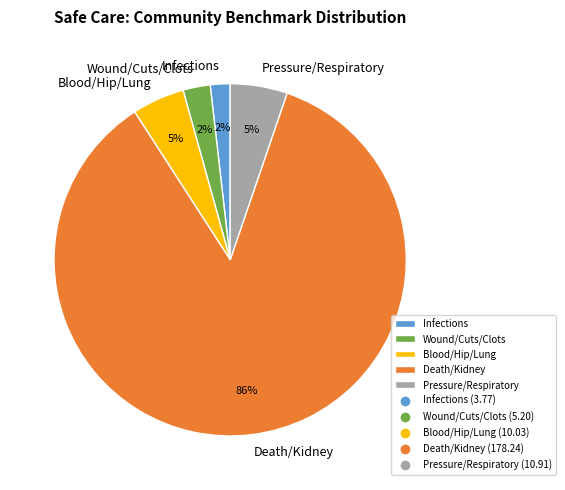

To the nearest percent, what is the average slice percentage?

20%